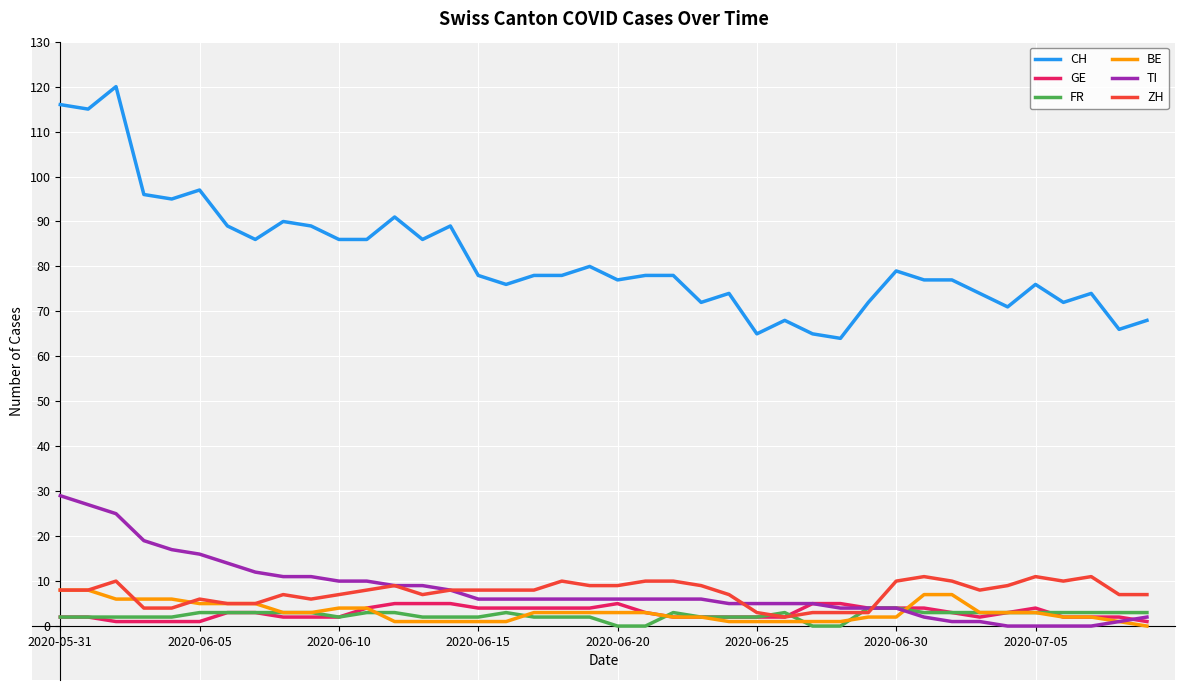

What is the maximum value shown in the chart?

120